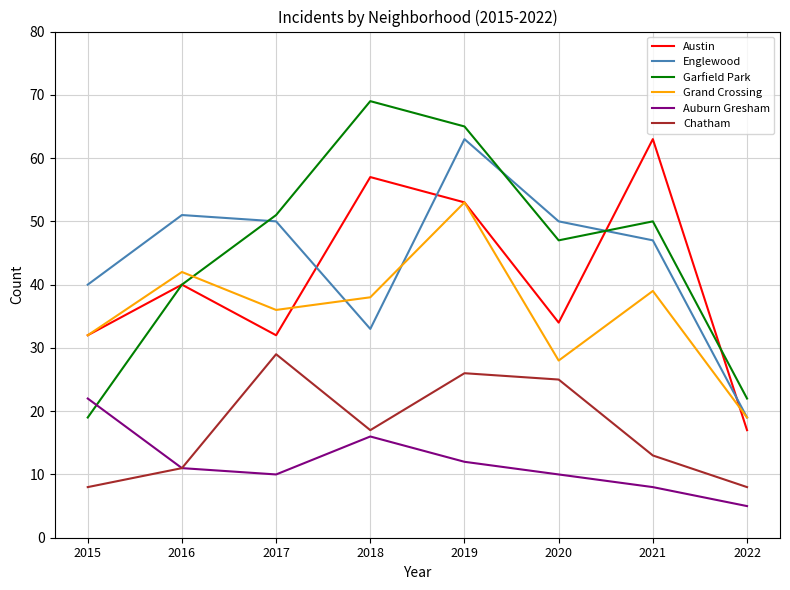

At which category does the chart reach its peak across all series?

2018